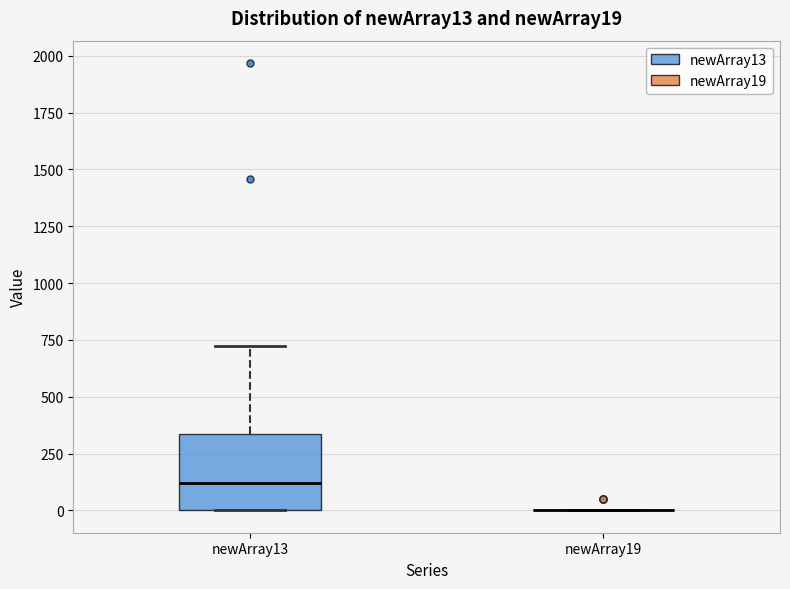

Reading left to right, read every box against the y-axis: the position of its median line, the range the box covers, and the ends of its whiskers. The values are not printed on the chart, so give them approximately, as read against the axis.

newArray13: median 100, box 0 to 350, whiskers 0 to 700
newArray19: box collapsed to a line at 0, whiskers 0 to 0